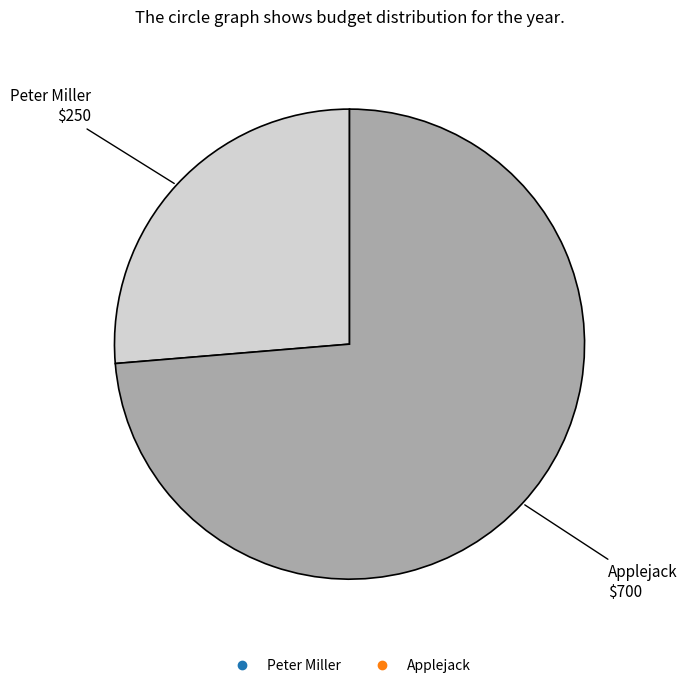

True or false: Applejack accounts for 85% of the total.

False